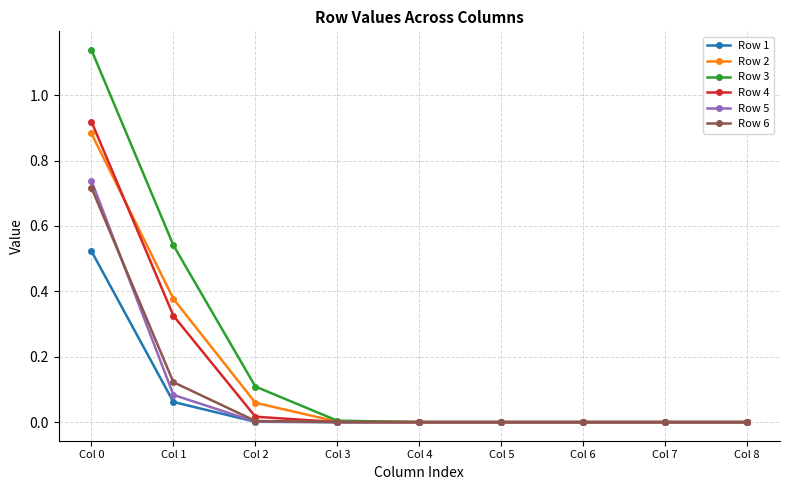

Which series has the widest spread of values?

Row 3